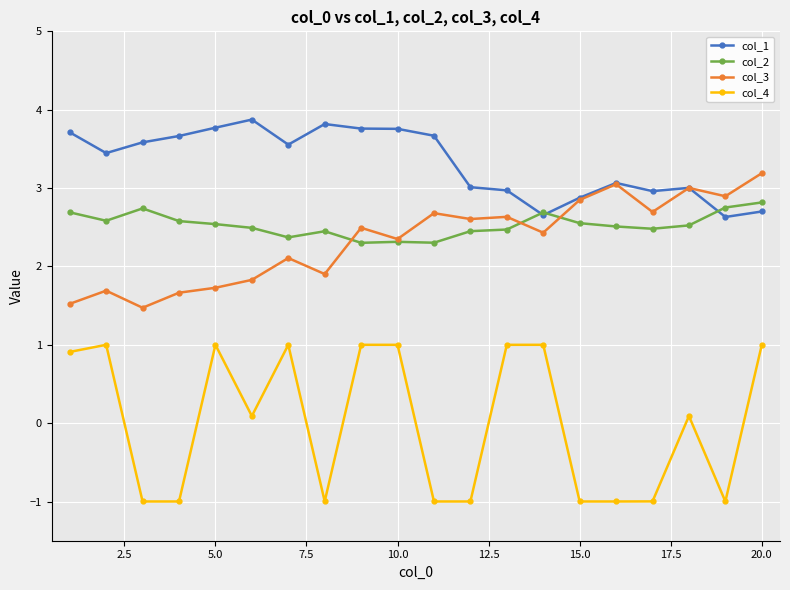

What is the difference between the maximum and minimum values in the col_3 series?

1.7